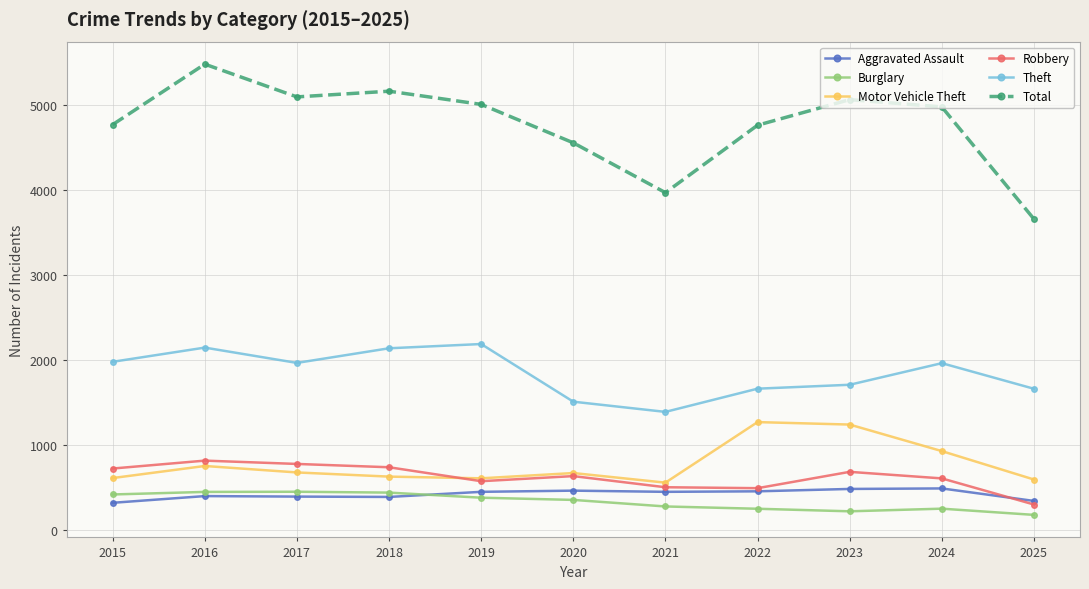

The Burglary series shows 280 at 2021. True or false?

True